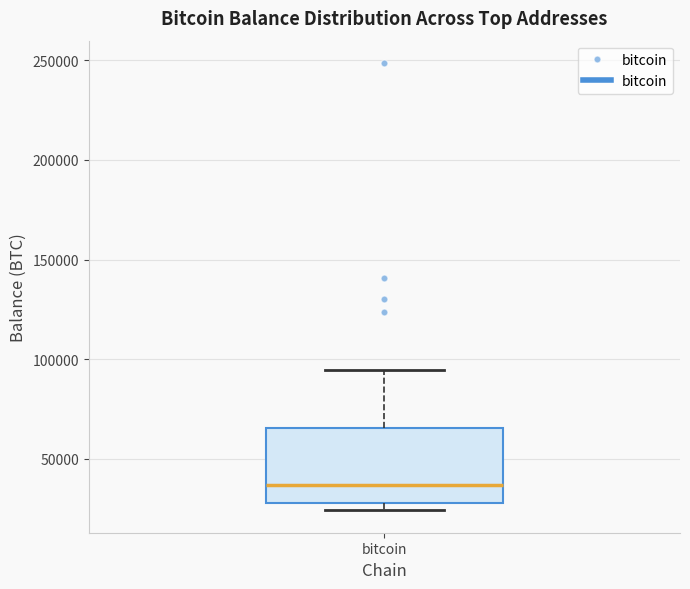

Transcribe this box plot: give where the median line is, the range the box spans, and where the two whiskers end, as read against the y-axis. The values are not printed on the chart, so give them approximately, as read against the axis.

median 35000, box 30000 to 65000, whiskers 25000 to 95000